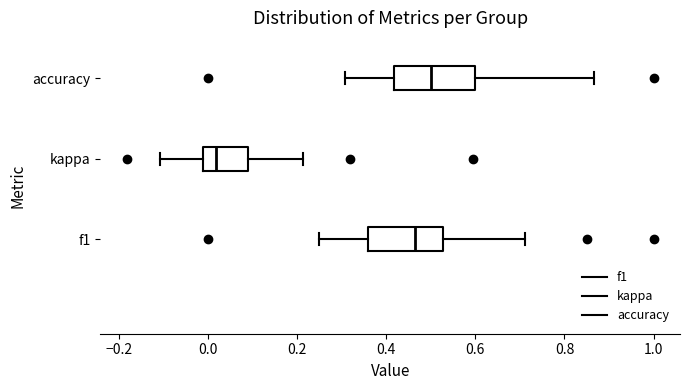

Which box has the furthest to the left median line?

kappa